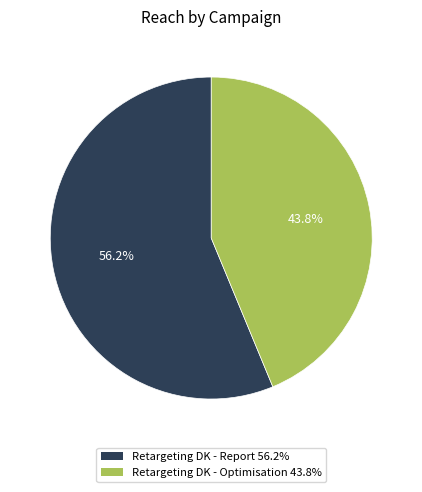

To the nearest percent, what percentage of the pie is Retargeting DK - Report?

56%